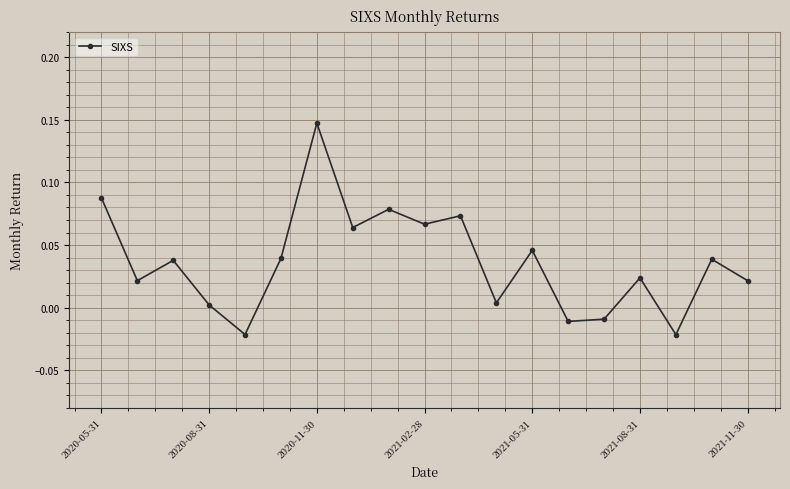

What is the sum of all values?

0.7